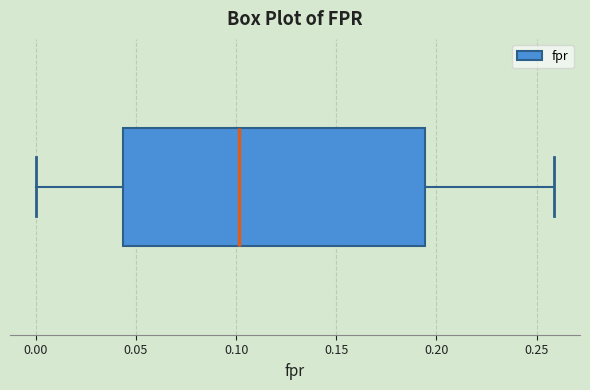

Transcribe this box plot: give where the median line is, the range the box spans, and where the two whiskers end, as read against the x-axis. The values are not printed on the chart, so give them approximately, as read against the axis.

median 0.100, box 0.045 to 0.195, whiskers 0.000 to 0.260